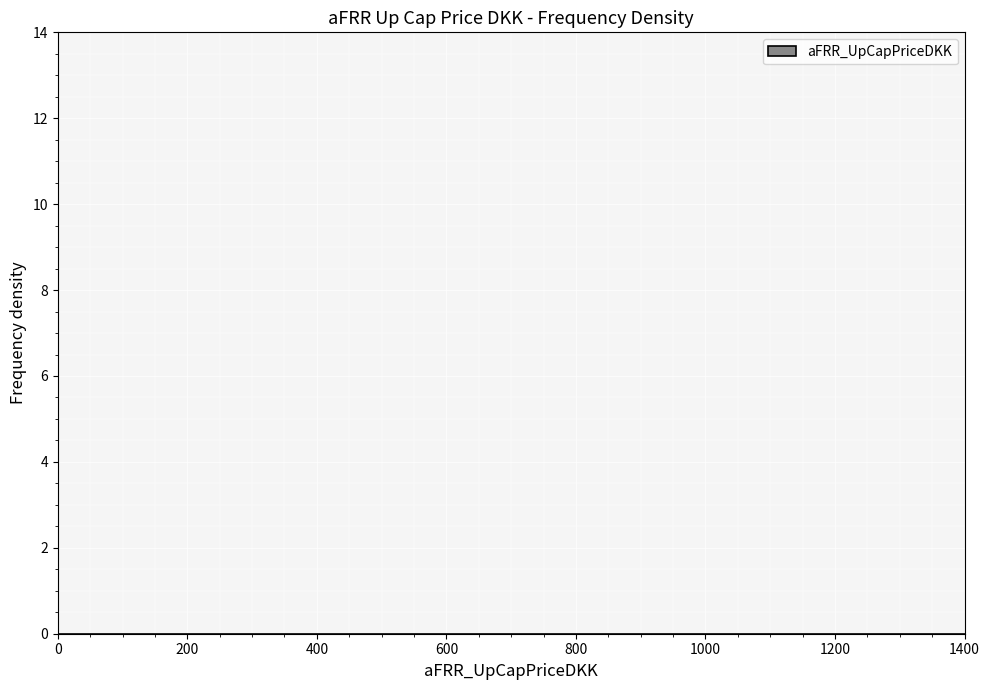

Reading left to right, list every bar in this chart as the range it spans on the x-axis followed by its height. The values are not printed on the chart, so give them approximately, as read against the axis.

0 to 200: under 0.2
200 to 400: 0
400 to 600: 0
600 to 800: under 0.2
800 to 1000: under 0.2
1000 to 1200: under 0.2
1200 to 1400: under 0.2